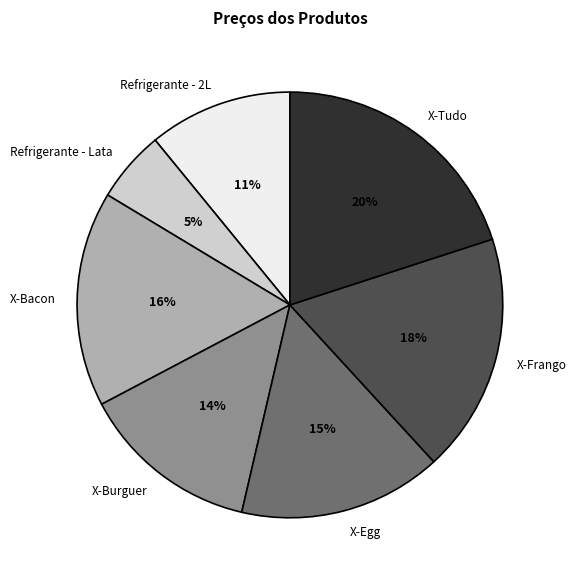

Is it true that X-Bacon is 16% of the pie?

True